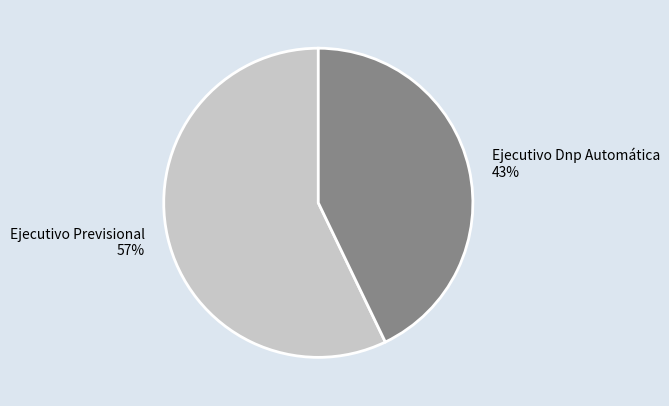

What is the majority slice?

Ejecutivo Previsional